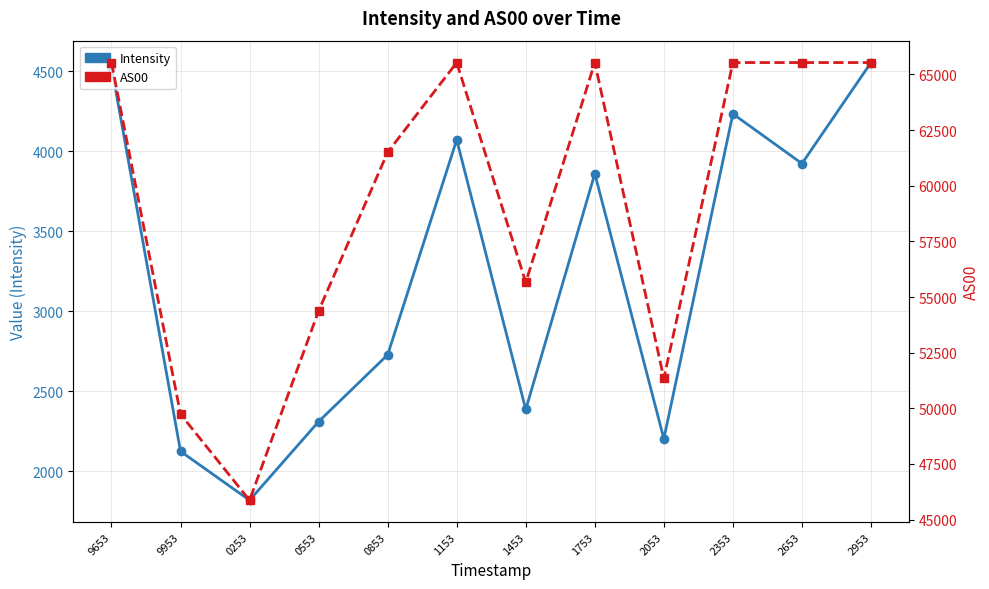

What is the difference between the second highest and minimum values in the Intensity series?

2711.9